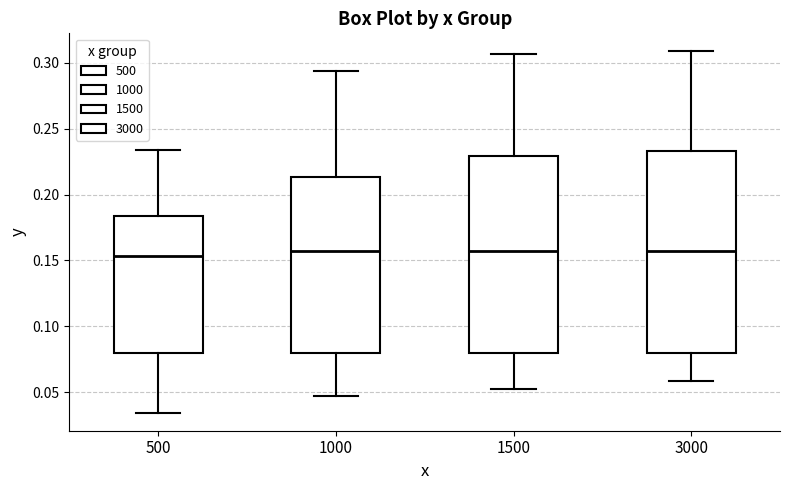

Reading left to right, read every box against the y-axis: the position of its median line, the range the box covers, and the ends of its whiskers. The values are not printed on the chart, so give them approximately, as read against the axis.

500: median 0.155, box 0.080 to 0.185, whiskers 0.035 to 0.235
1000: median 0.155, box 0.080 to 0.215, whiskers 0.045 to 0.295
1500: median 0.155, box 0.080 to 0.230, whiskers 0.055 to 0.305
3000: median 0.155, box 0.080 to 0.235, whiskers 0.060 to 0.310